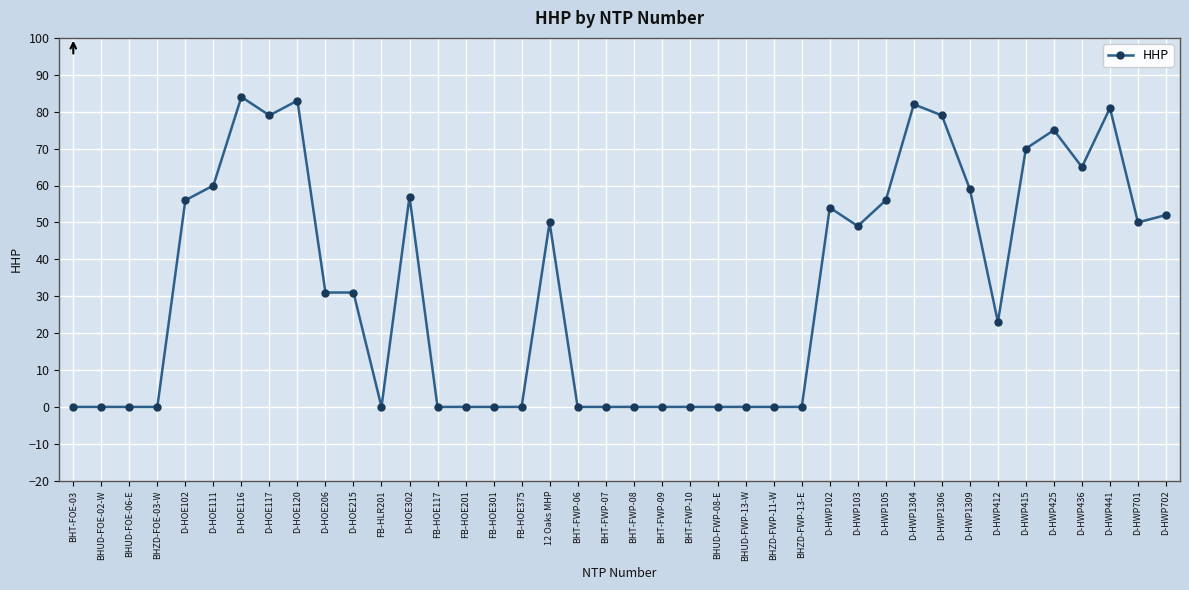

What position from the right is D-HWP102?

13